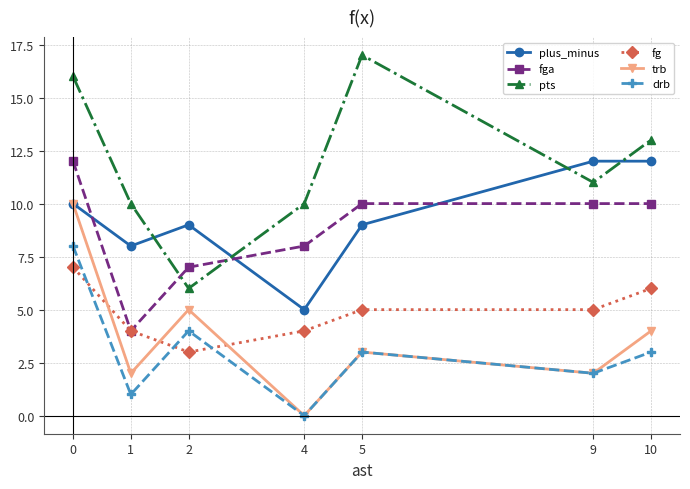

How many intersections are there between fg and drb?

3